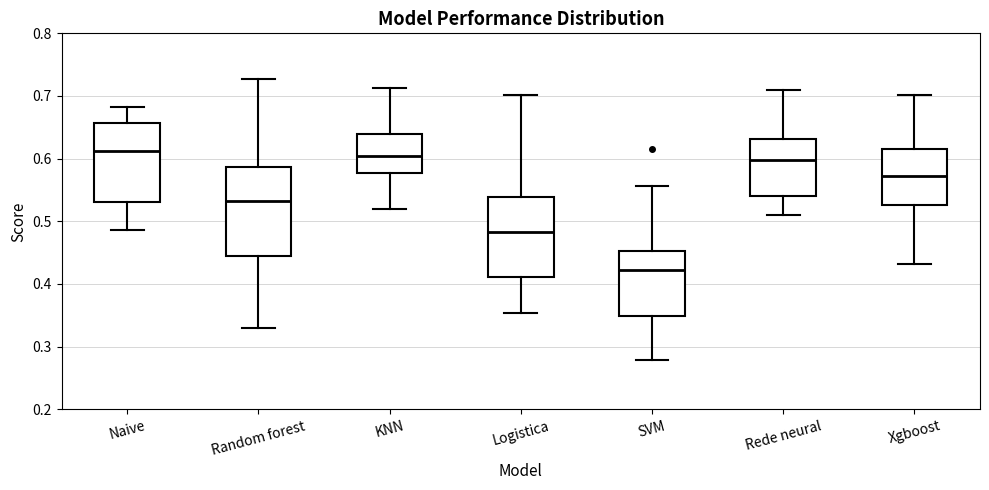

Reading left to right, read every box against the y-axis: the position of its median line, the range the box covers, and the ends of its whiskers. The values are not printed on the chart, so give them approximately, as read against the axis.

Naive: median 0.61, box 0.53 to 0.66, whiskers 0.49 to 0.68
Random forest: median 0.53, box 0.44 to 0.59, whiskers 0.33 to 0.73
KNN: median 0.60, box 0.58 to 0.64, whiskers 0.52 to 0.71
Logistica: median 0.48, box 0.41 to 0.54, whiskers 0.35 to 0.70
SVM: median 0.42, box 0.35 to 0.45, whiskers 0.28 to 0.56
Rede neural: median 0.60, box 0.54 to 0.63, whiskers 0.51 to 0.71
Xgboost: median 0.57, box 0.53 to 0.61, whiskers 0.43 to 0.70